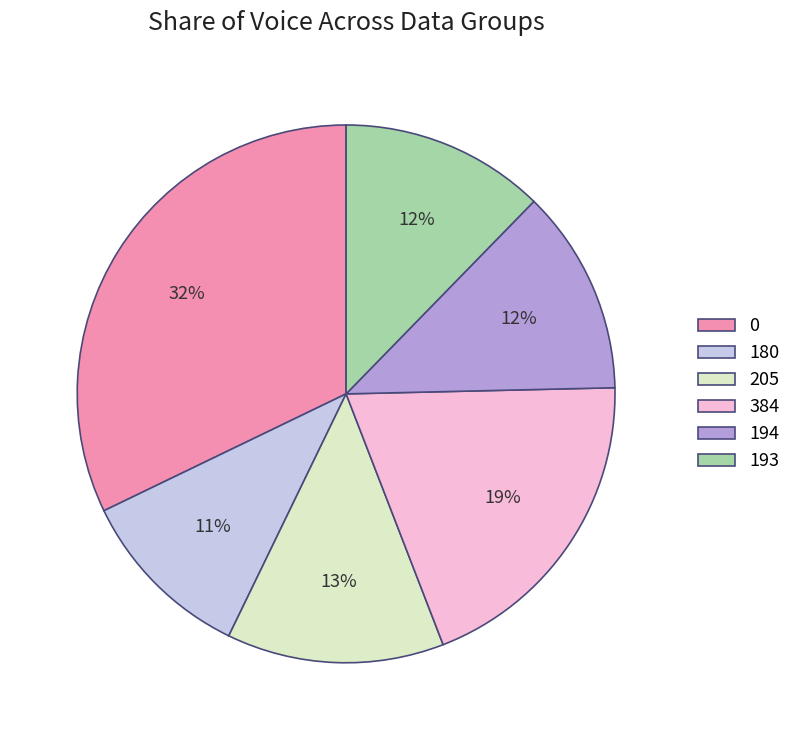

True or false: 0 accounts for 44% of the total.

False